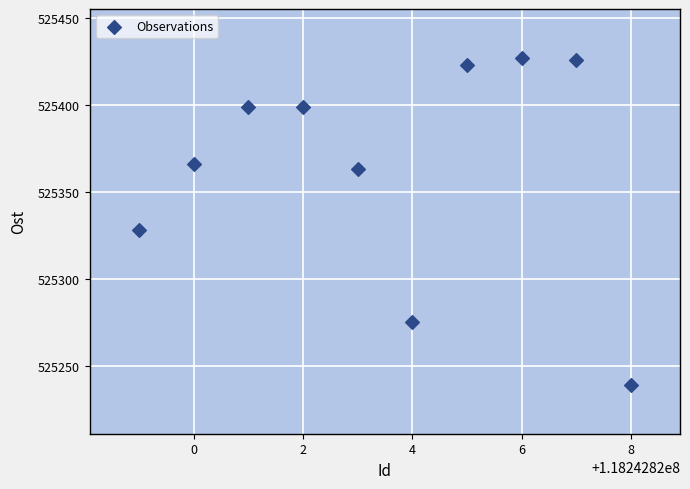

What Y value in the scatter plot is closest to 525333?

525328